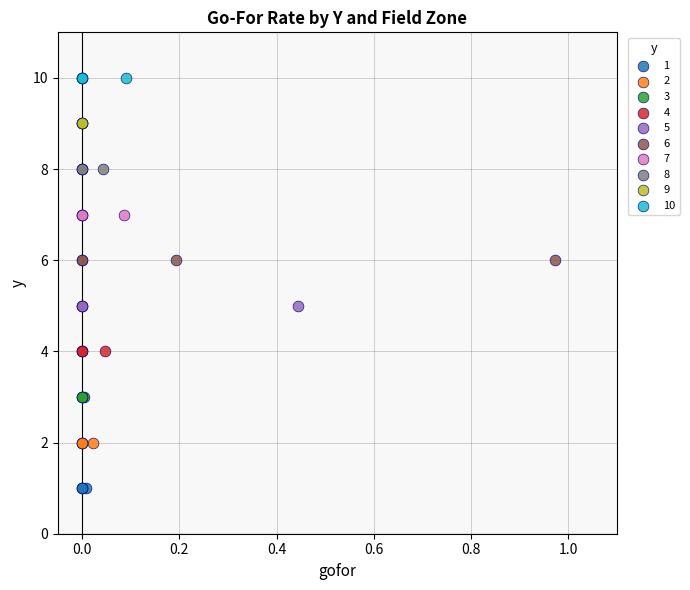

Which series reaches the minimum Y coordinate?

1